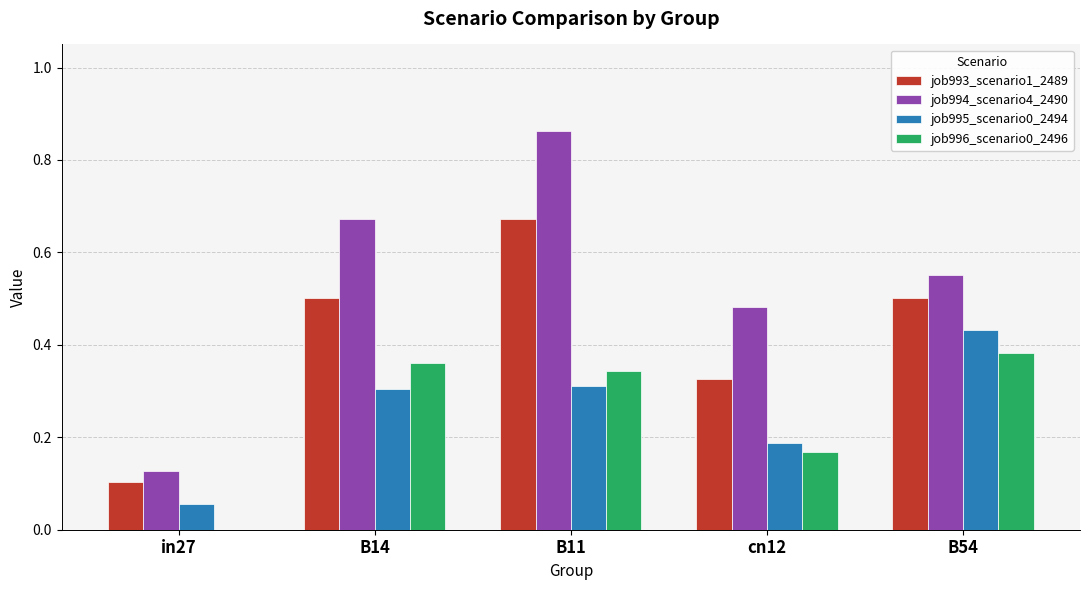

How many values in job996_scenario0_2496 are above zero?

4